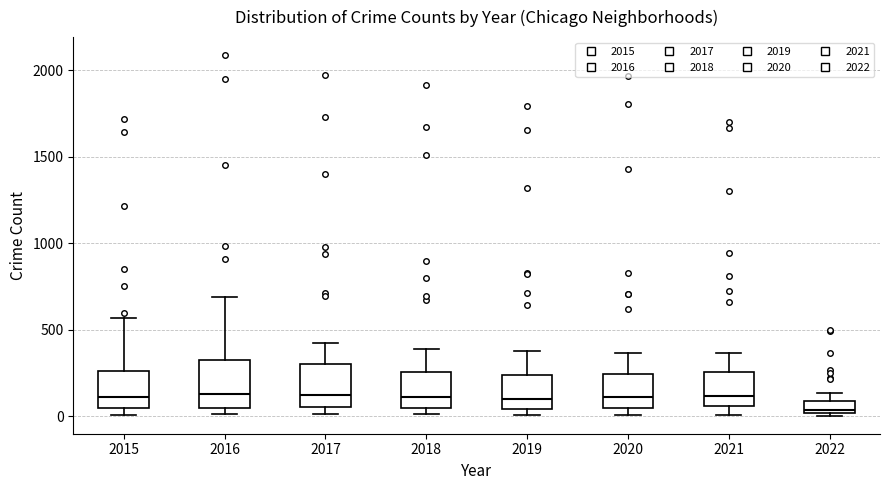

Which box's median line is the lowest?

2022